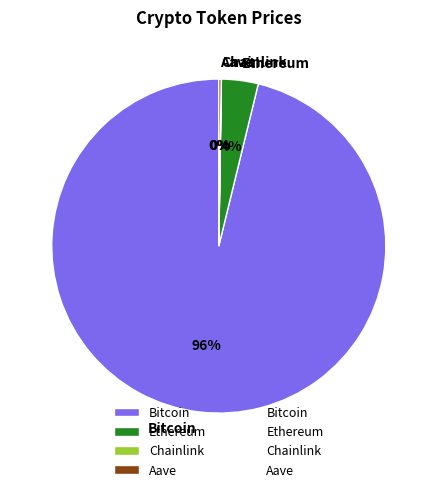

Which slice is the largest?

Bitcoin